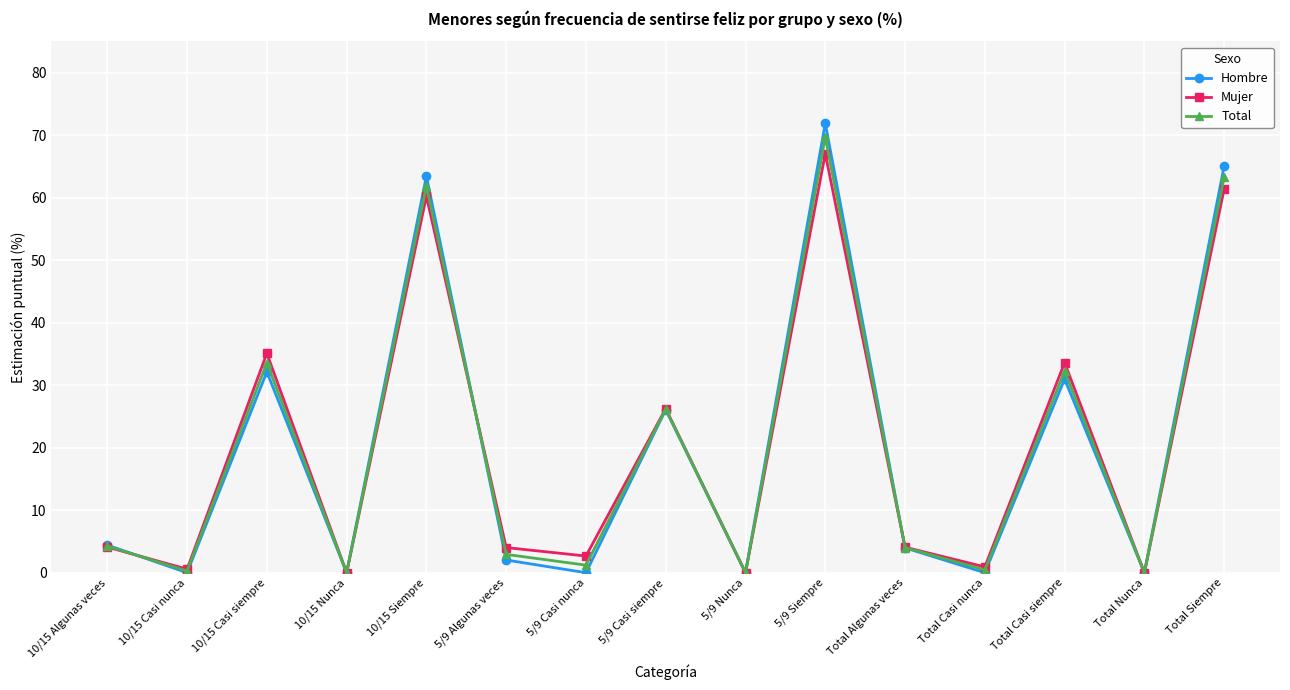

Rank the series at 5/9 Siempre from highest to lowest value.

Hombre, Total, Mujer